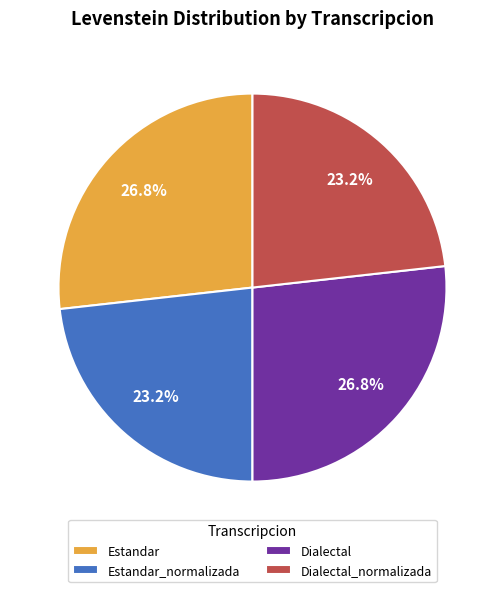

Do Estandar and Dialectal together represent more than half of the pie?

Yes